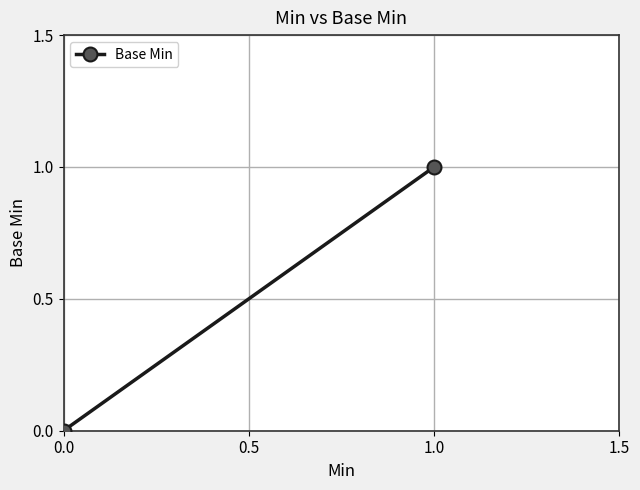

How many positive values are there?

1